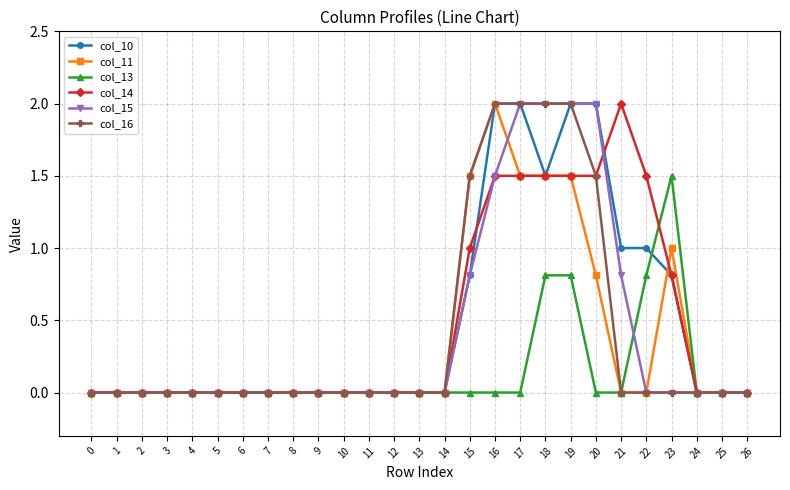

True or false: col_13 has more than 0 interior local peaks.

True